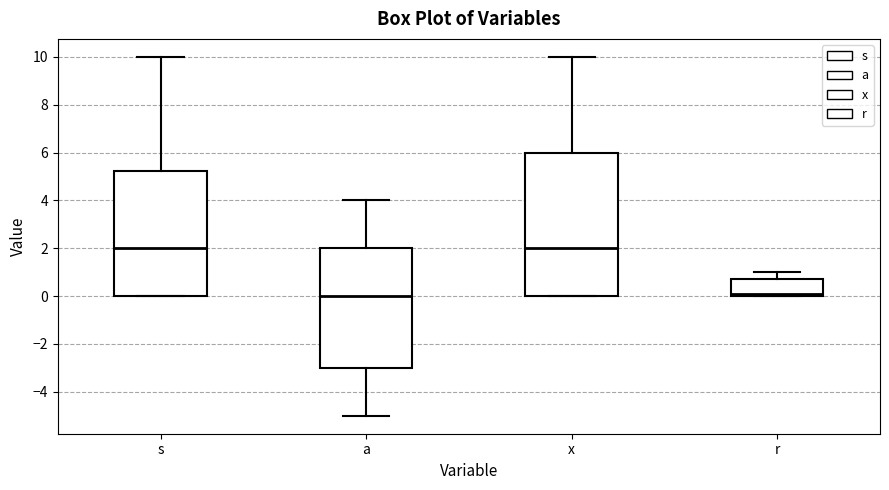

Where does the upper whisker of the box for r end on the y-axis? The values are not printed on the chart, so give them approximately, as read against the axis.

1.0